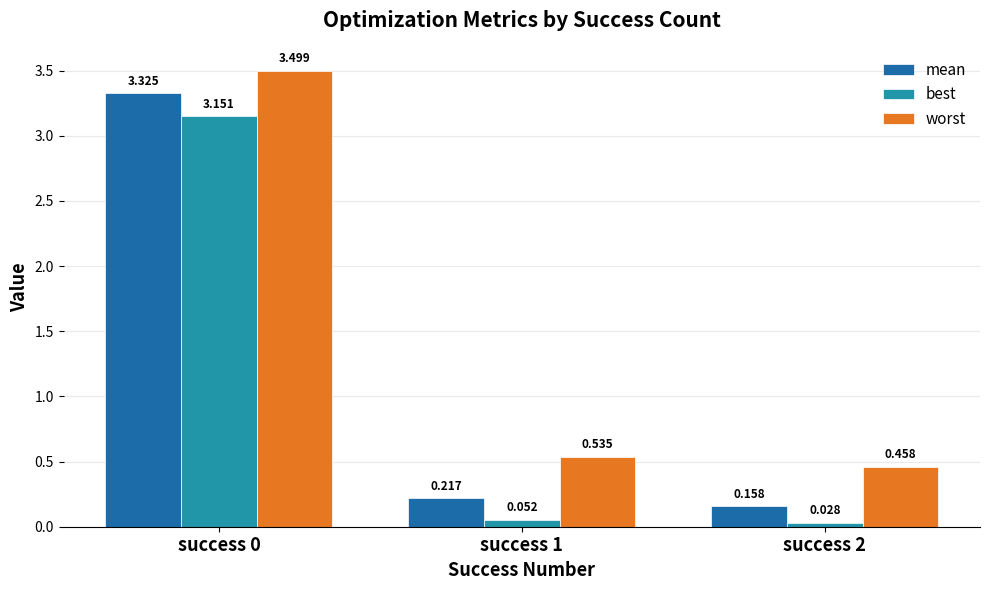

Is the value of worst at success 1 greater than the value of mean at success 0?

No